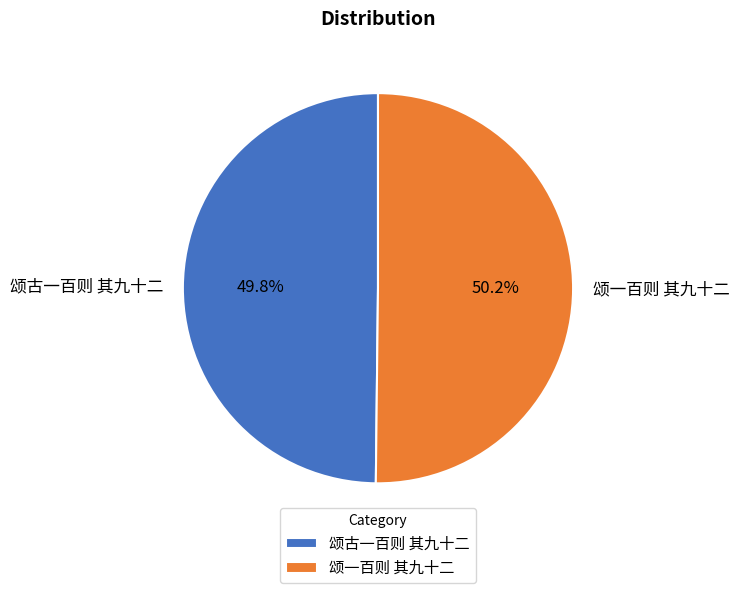

What is the ratio of the value at 颂古一百则 其九十二 to the value at 颂一百则 其九十二?

1.0